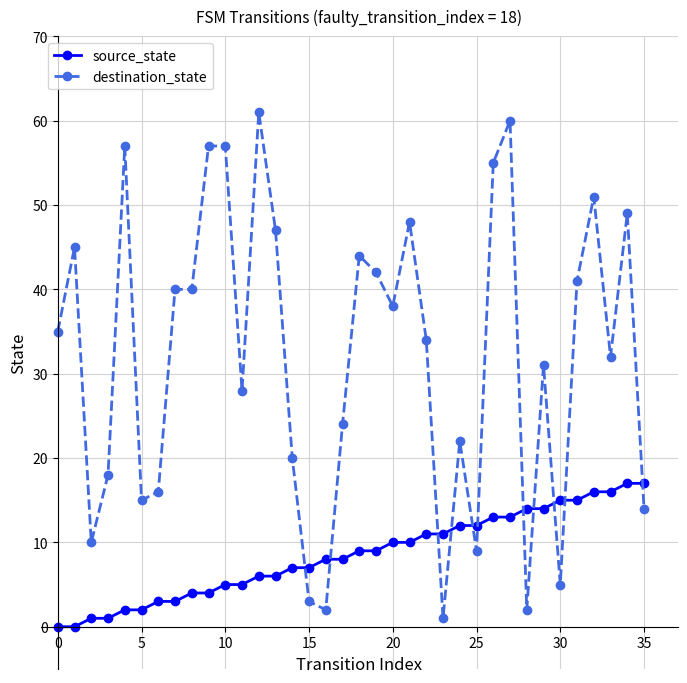

Which series has the widest spread of values?

destination_state